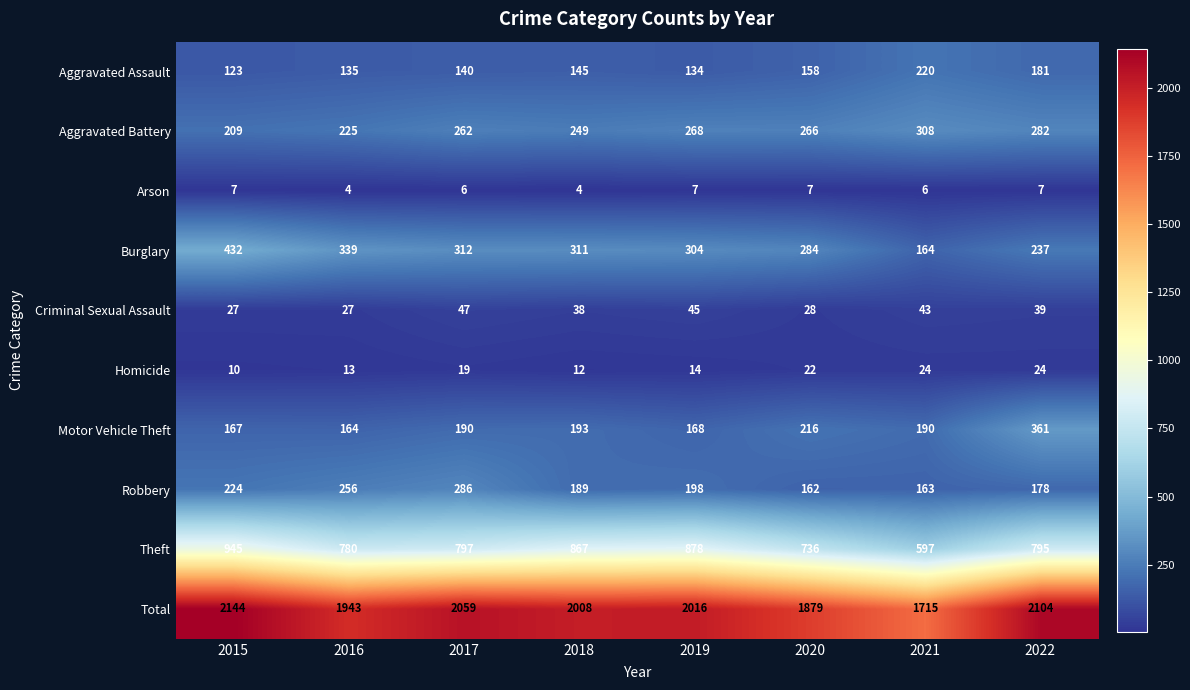

What is the greatest value displayed?

2144